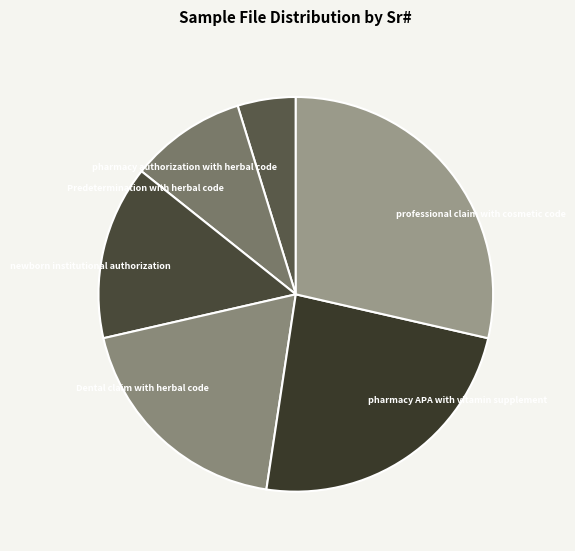

True or false: Predetermination with herbal code accounts for 10% of the total.

True